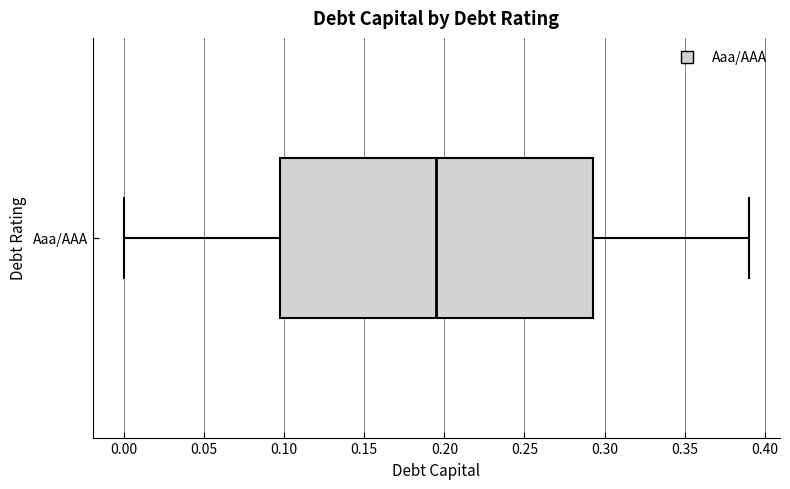

Where is the right edge of the box for Aaa/AAA on the x-axis? The values are not printed on the chart, so give them approximately, as read against the axis.

0.295